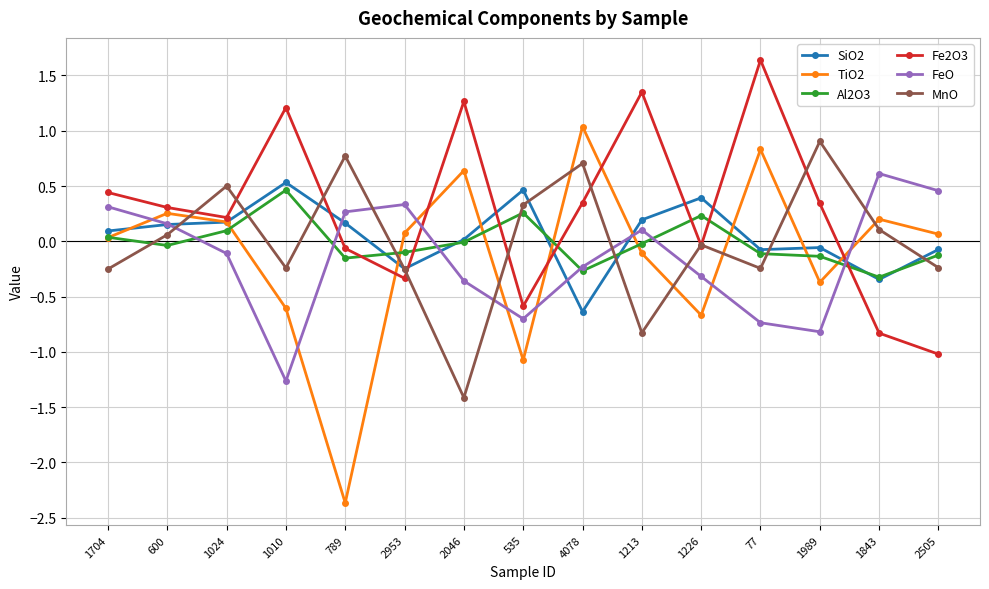

At which category does TiO2 reach its first local peak?

600